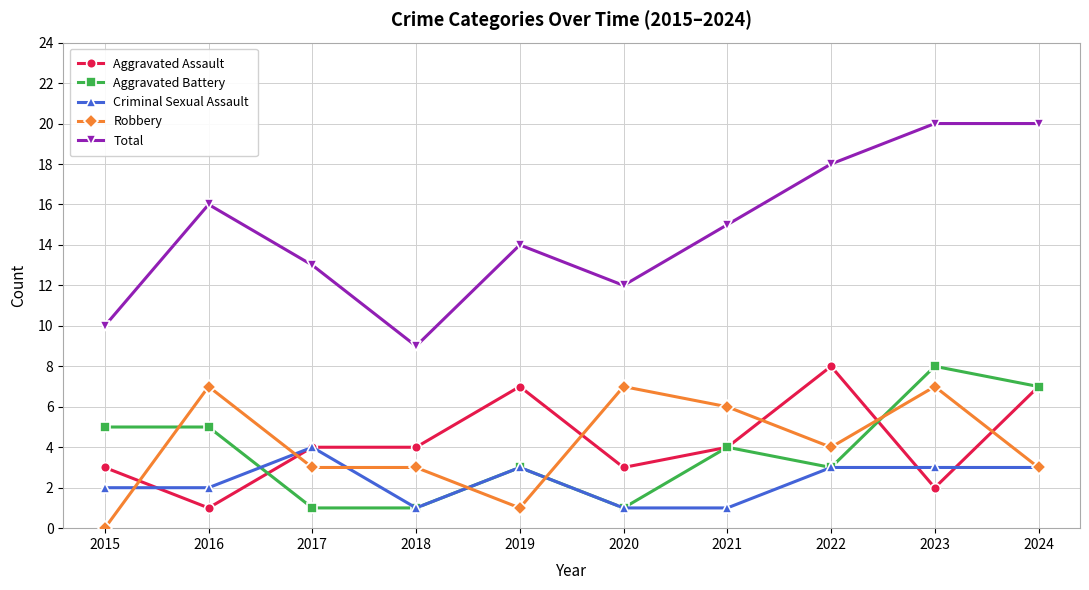

True or false: Aggravated Assault has more than 1 points higher than both neighbors.

True